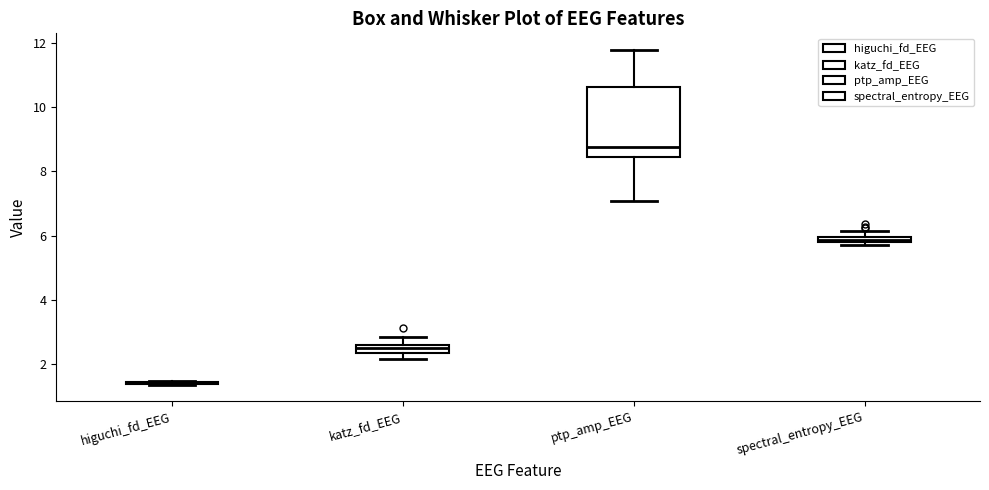

Comparing the boxes themselves (not the whiskers), which one is the tallest?

ptp_amp_EEG